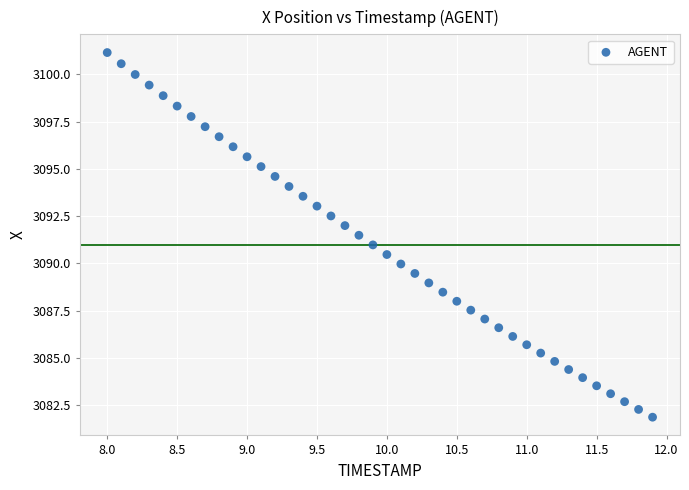

What is the range of Y values (max minus min)?

19.3